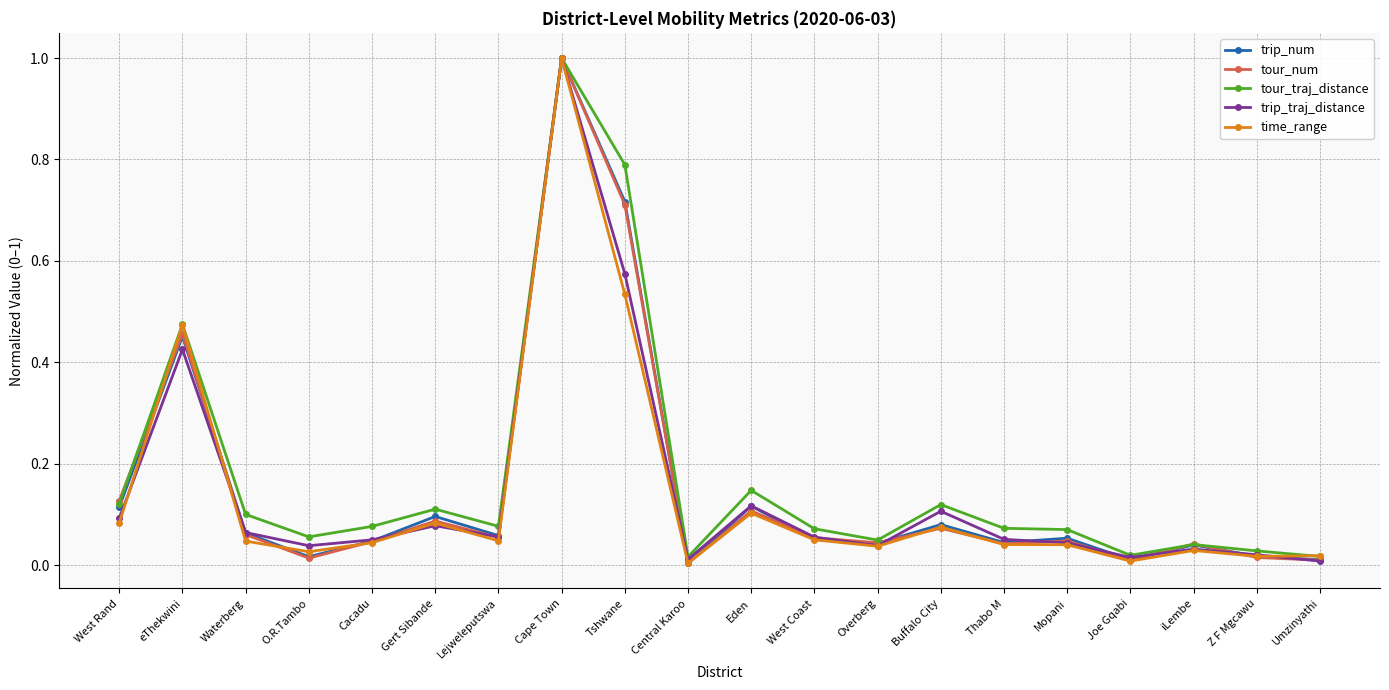

What is the spread (max minus min) of values at Tshwane?

0.3